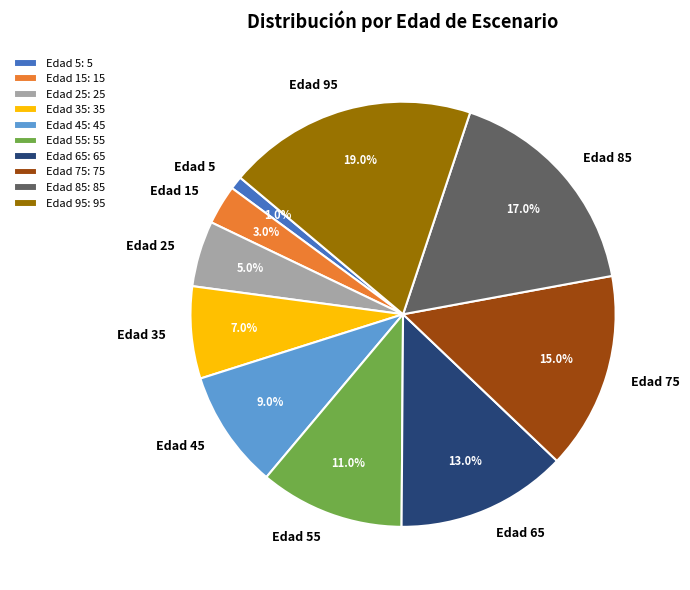

Do Edad 55 and Edad 5 together represent more than half of the pie?

No